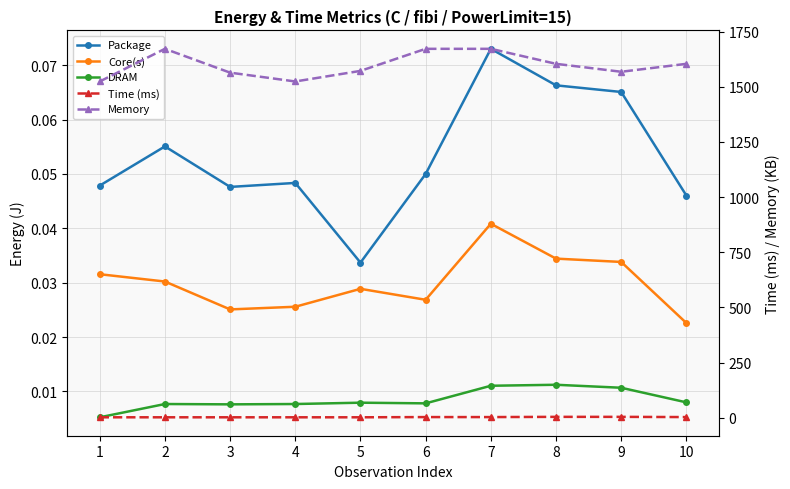

True or false: DRAM has a value of 0.0 at 7.

False